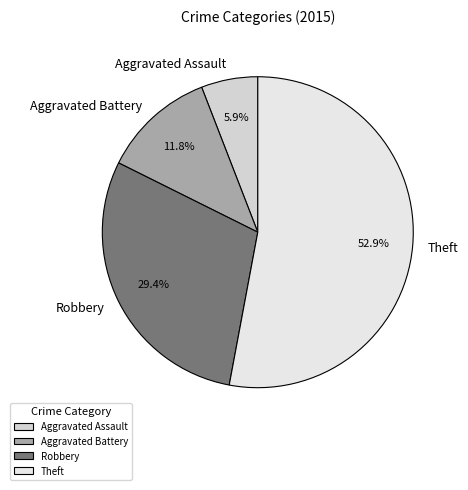

To the nearest percent, what percentage of the pie is Aggravated Battery?

12%